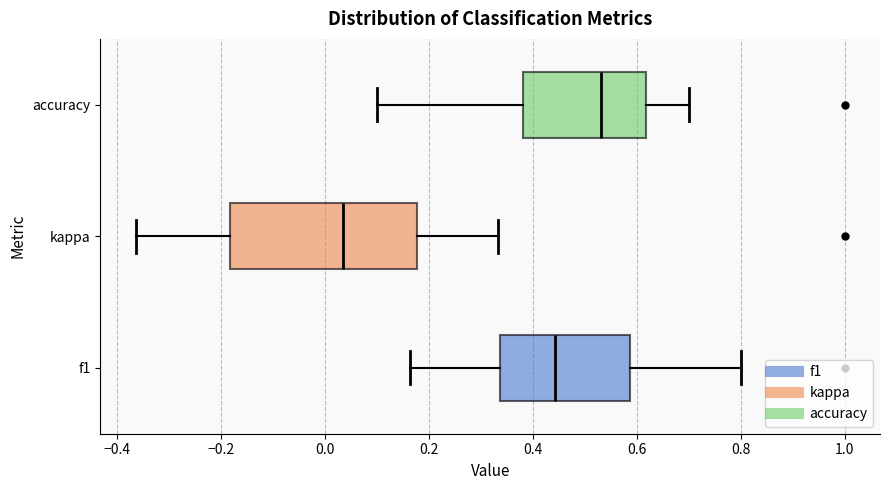

Which box has the furthest to the right median line?

accuracy